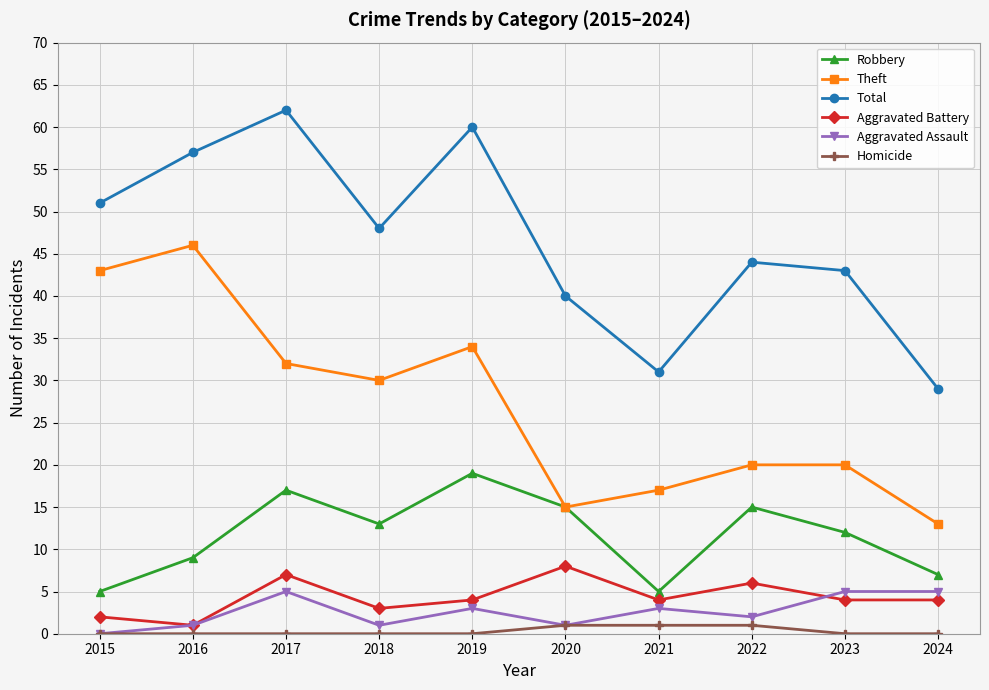

True or false: Theft and Total intersect in this chart.

False